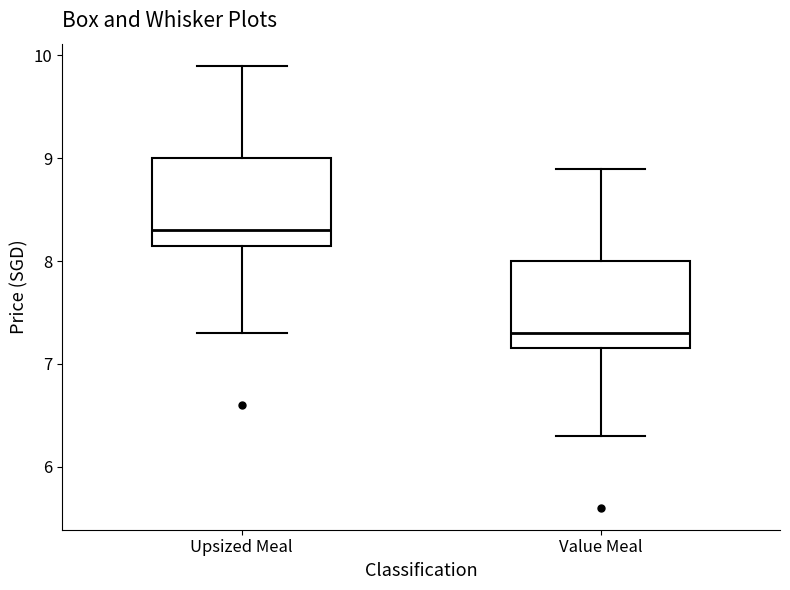

Where is the lower edge of the box for Value Meal on the y-axis? The values are not printed on the chart, so give them approximately, as read against the axis.

7.2